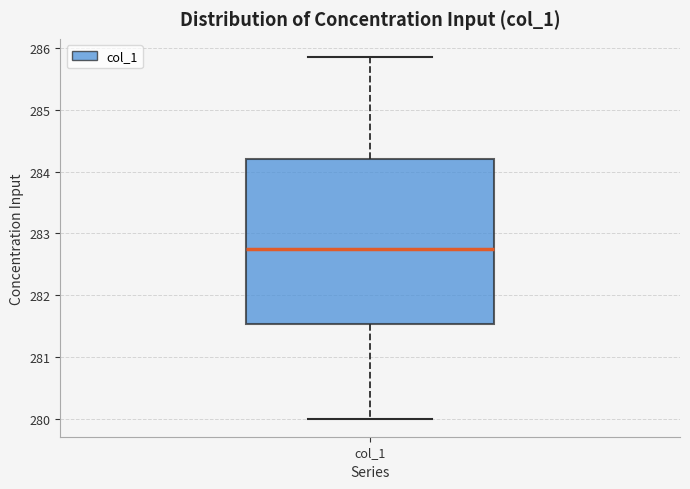

Read this box plot against the y-axis: the position of the median line, the range covered by the box, and the ends of both whiskers. The values are not printed on the chart, so give them approximately, as read against the axis.

median 282.8, box 281.5 to 284.2, whiskers 280.0 to 285.9